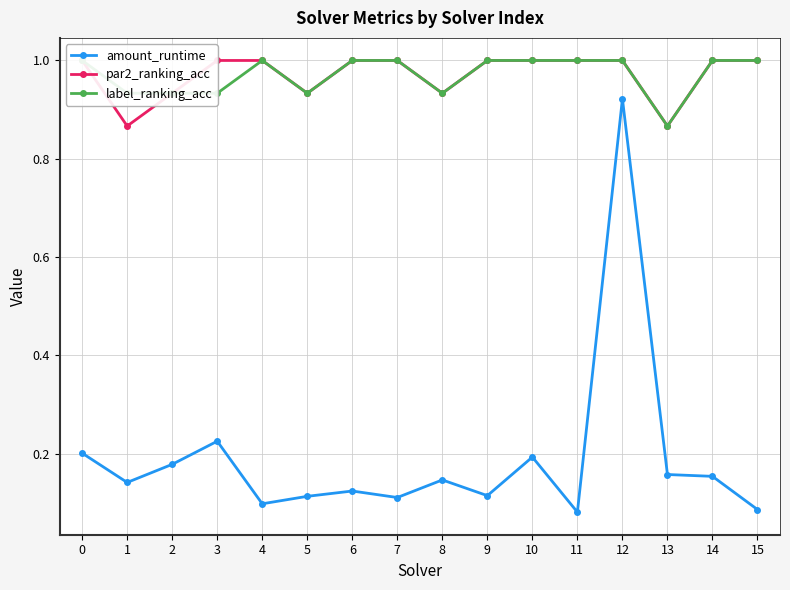

At which label is par2_ranking_acc closest to 0?

1